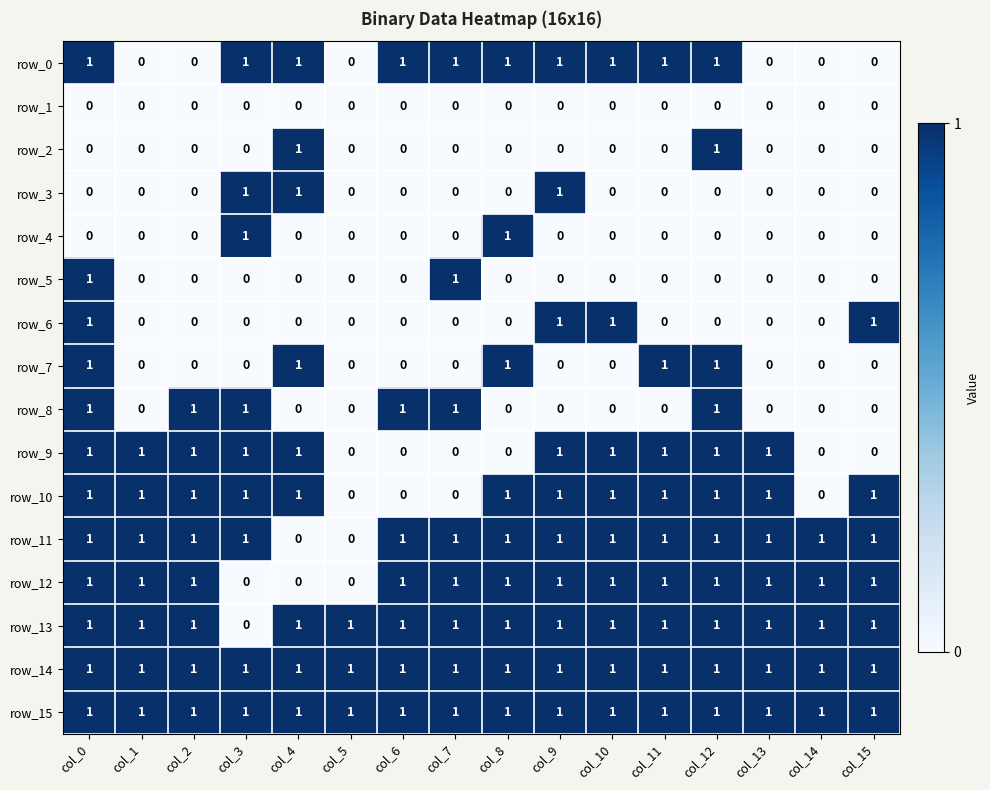

At how many categories does at least one series exceed 0?

16